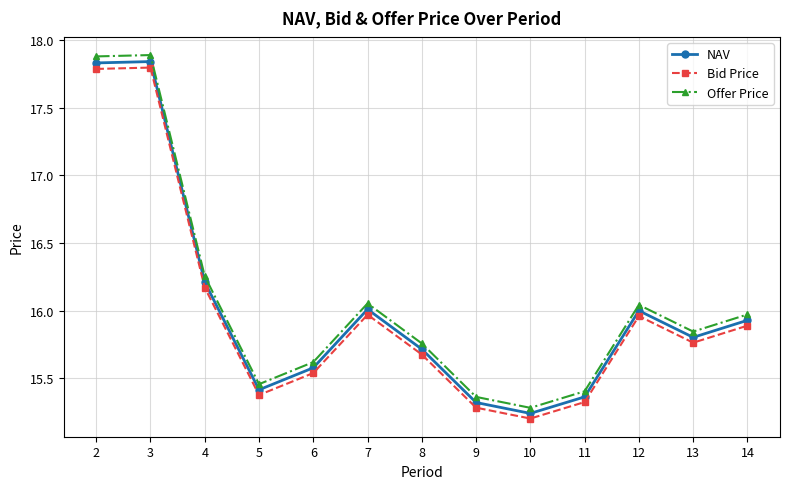

What is the spread (max minus min) of values at 11?

0.1